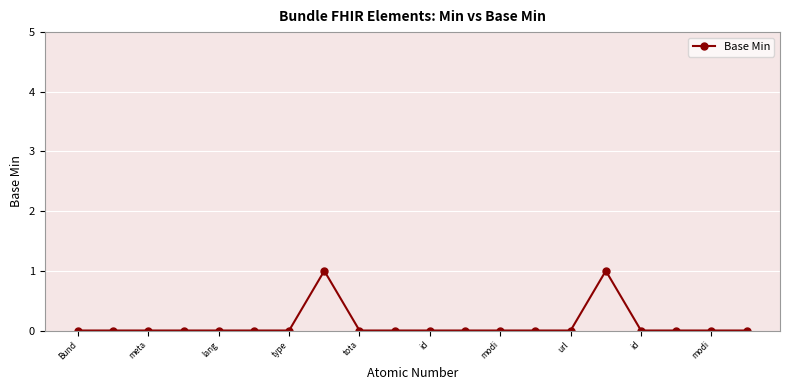

Reading right to left, transcribe all the data shown in this chart.

0	0	0	0	1	0	0	0	0	0	0	0	1	0	0	0	0	0	0	0